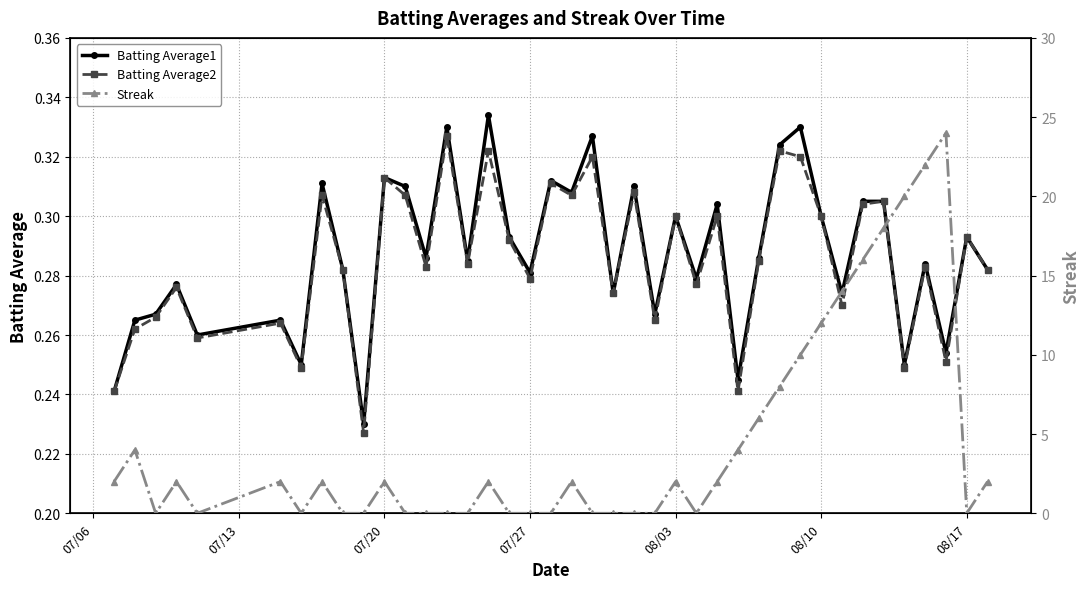

How many Batting Average1 values are between 0 and 1?

40